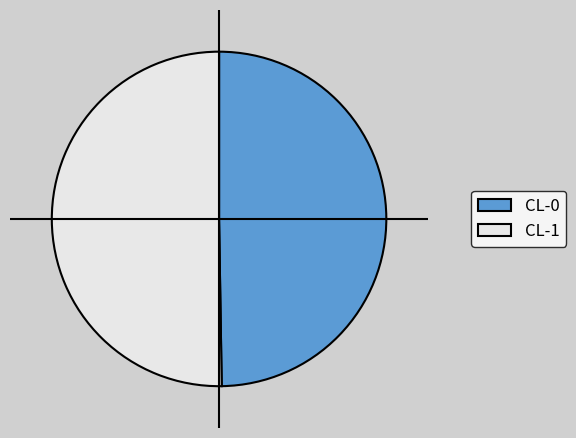

Combined, do CL-0 and CL-1 account for over 50%?

Yes